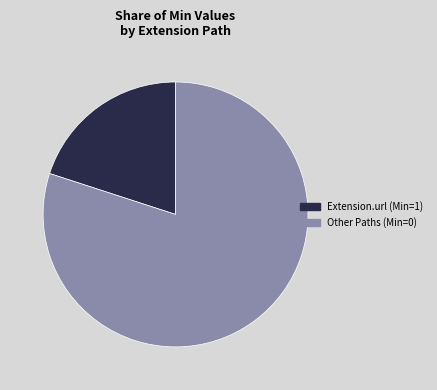

Which slice is the largest?

Other Paths (Min=0)